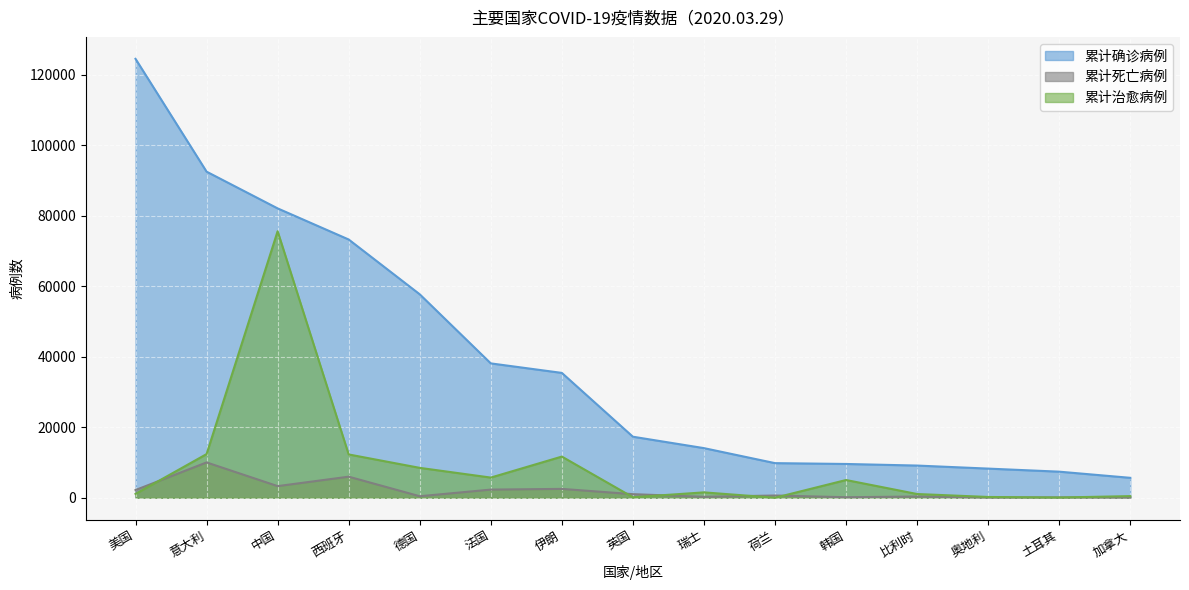

List the series in order of their overall mean, lowest first.

累计死亡病例, 累计治愈病例, 累计确诊病例